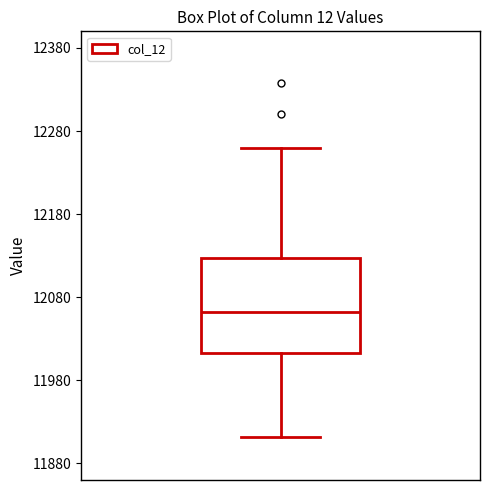

Read this box plot against the y-axis: the position of the median line, the range covered by the box, and the ends of both whiskers. The values are not printed on the chart, so give them approximately, as read against the axis.

median 12060, box 12010 to 12130, whiskers 11910 to 12260